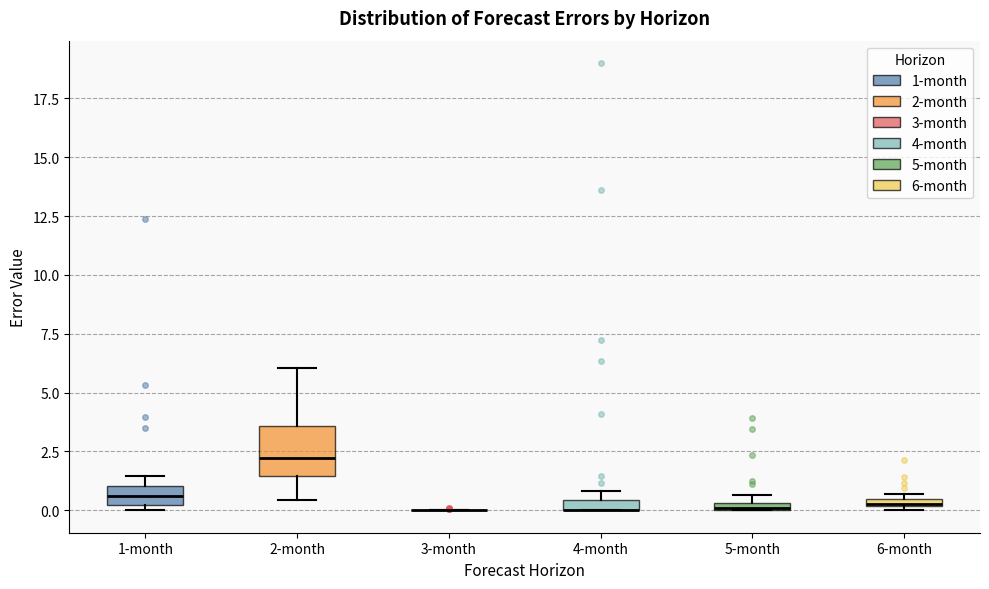

Comparing the boxes themselves (not the whiskers), which one is the tallest?

2-month